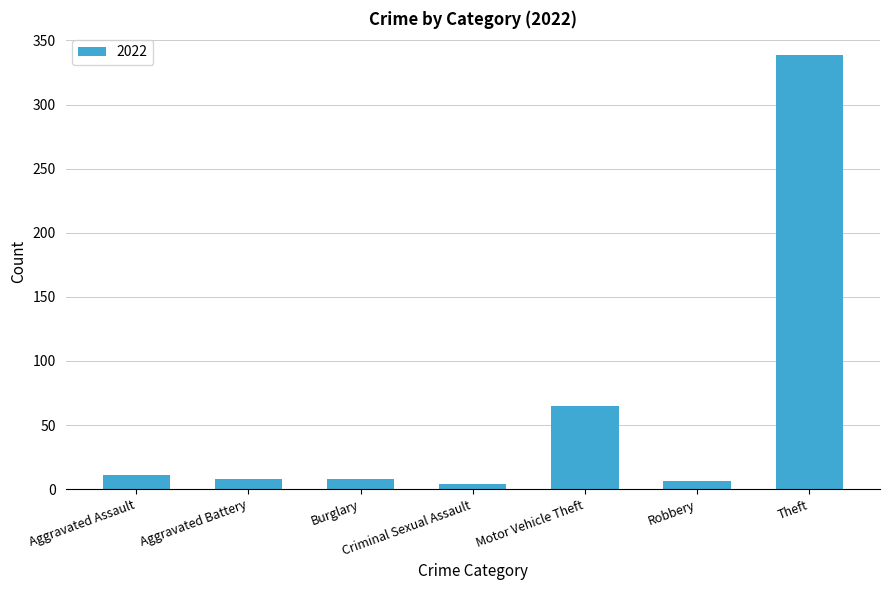

What position from the right is Motor Vehicle Theft?

3